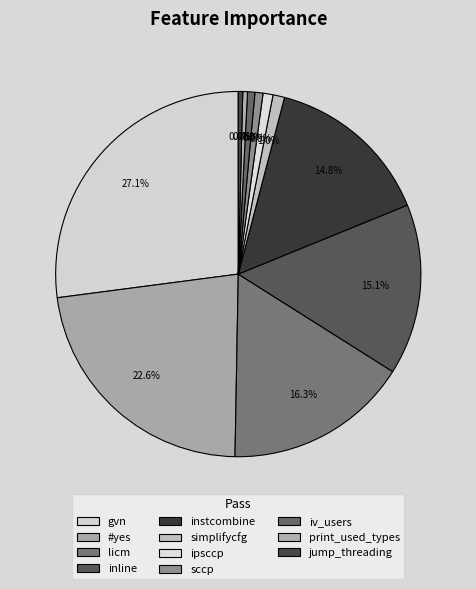

Count the number of slices in the pie.

11